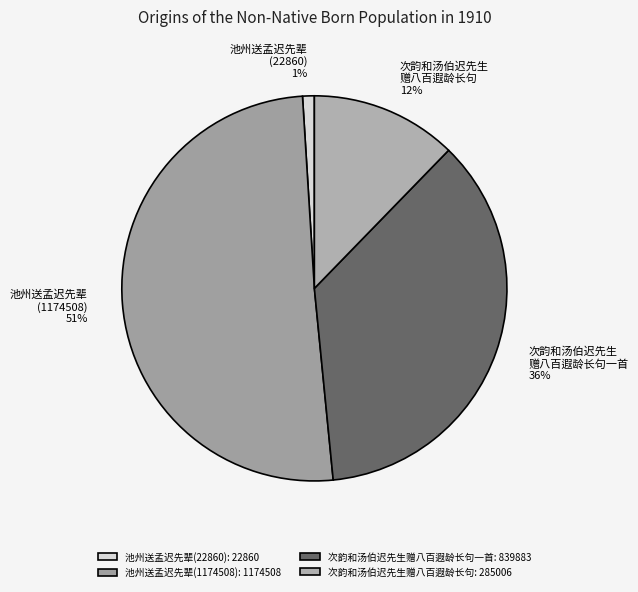

Count the number of slices in the pie.

4